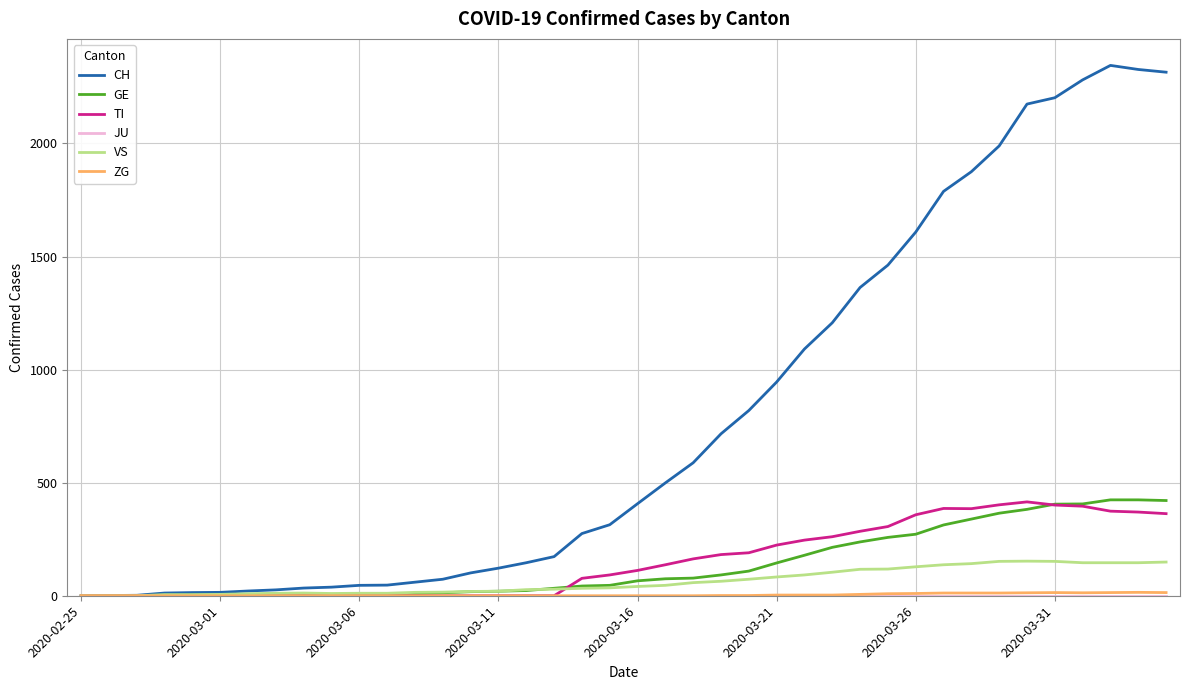

What is the greatest value displayed?

2345